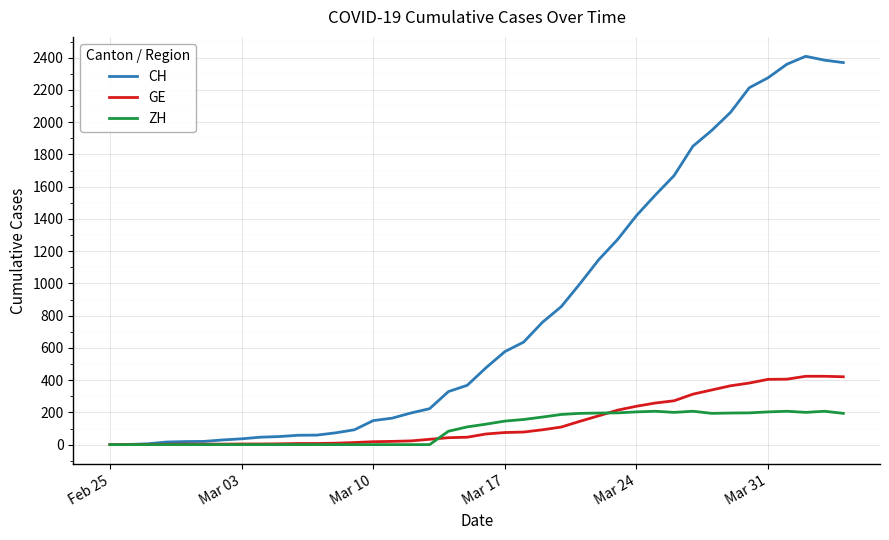

Which series has the widest spread of values?

CH